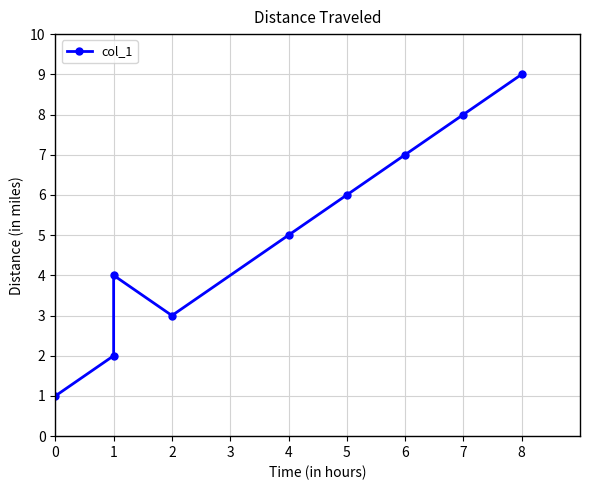

Does the chart have visible grid lines?

Yes